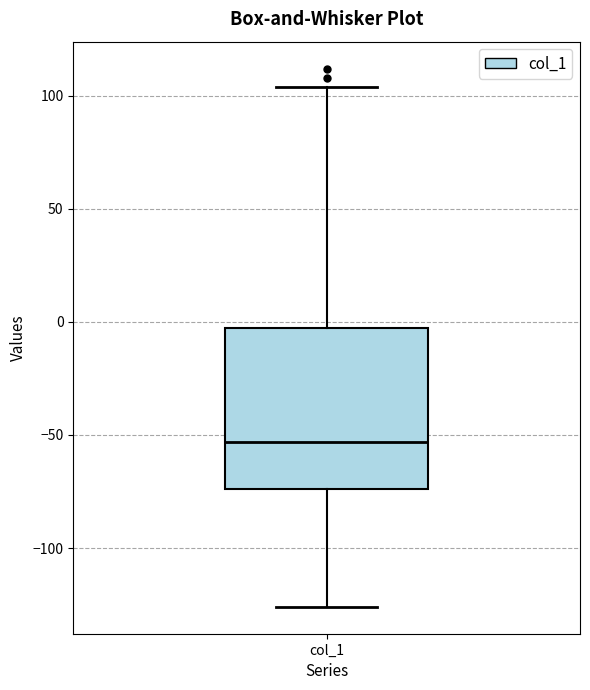

Where does the median line of the box for col_1 sit on the y-axis? The values are not printed on the chart, so give them approximately, as read against the axis.

-55